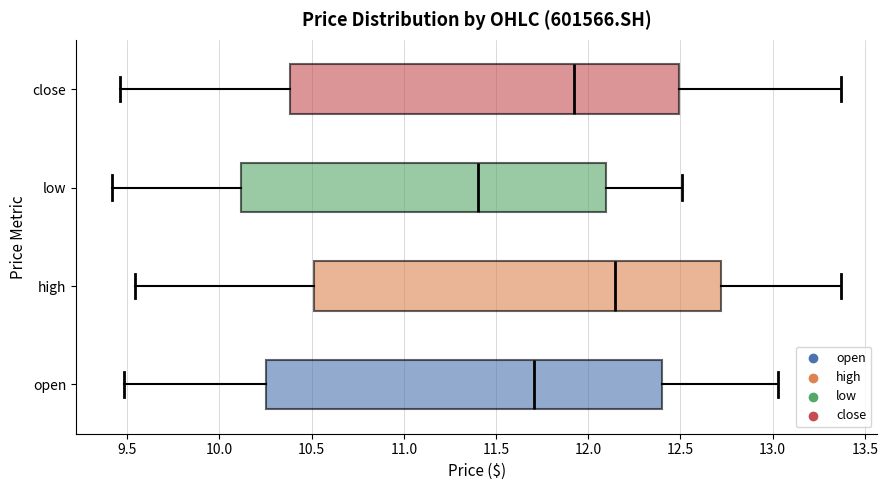

Which box is the widest, from its left edge to its right edge?

high